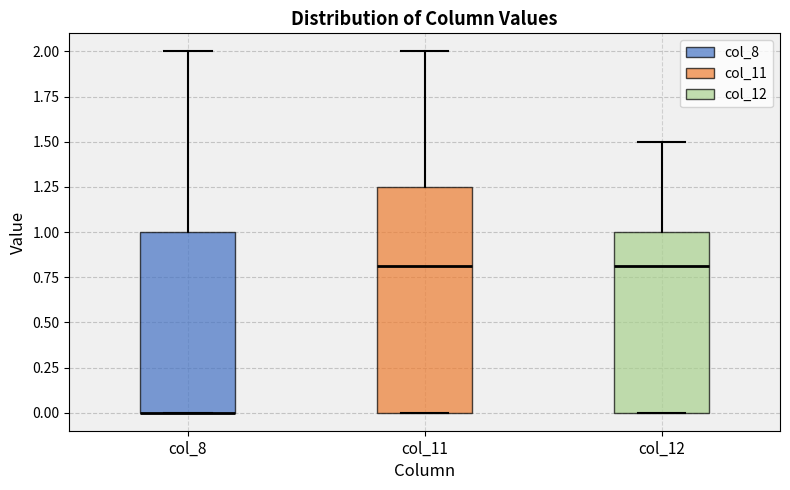

Reading left to right, read every box against the y-axis: the position of its median line, the range the box covers, and the ends of its whiskers. The values are not printed on the chart, so give them approximately, as read against the axis.

col_8: median 0.00 (drawn on the box's lower edge), box 0.00 to 1.00, whiskers 0.00 to 2.00
col_11: median 0.80, box 0.00 to 1.25, whiskers 0.00 to 2.00
col_12: median 0.80, box 0.00 to 1.00, whiskers 0.00 to 1.50